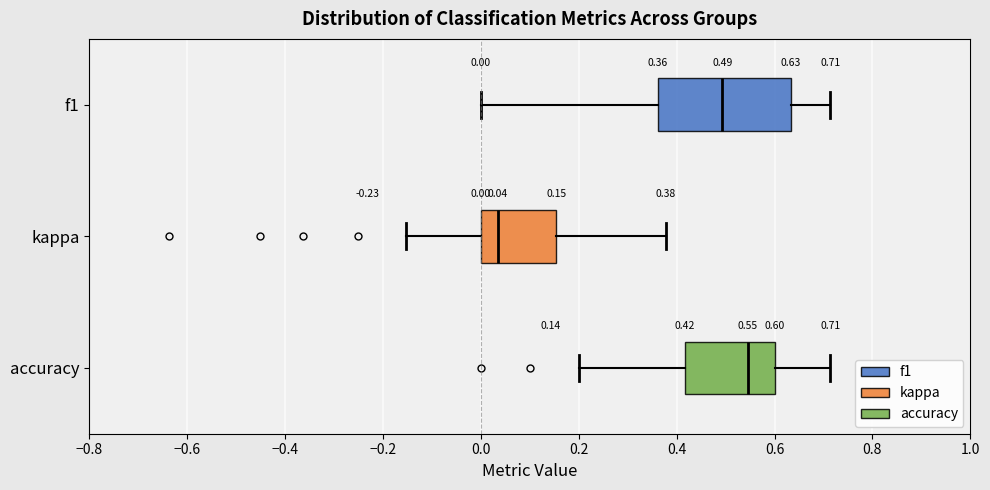

Which box's median line is the furthest to the left?

kappa